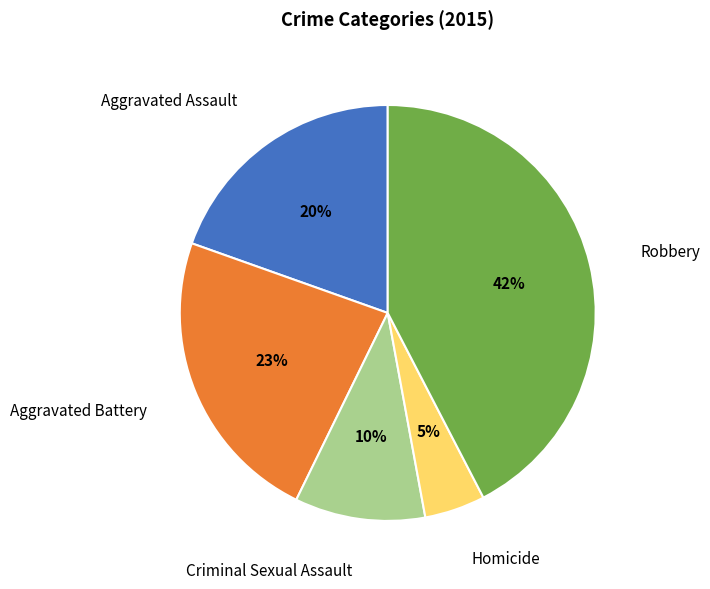

How many slices are in this pie chart?

5